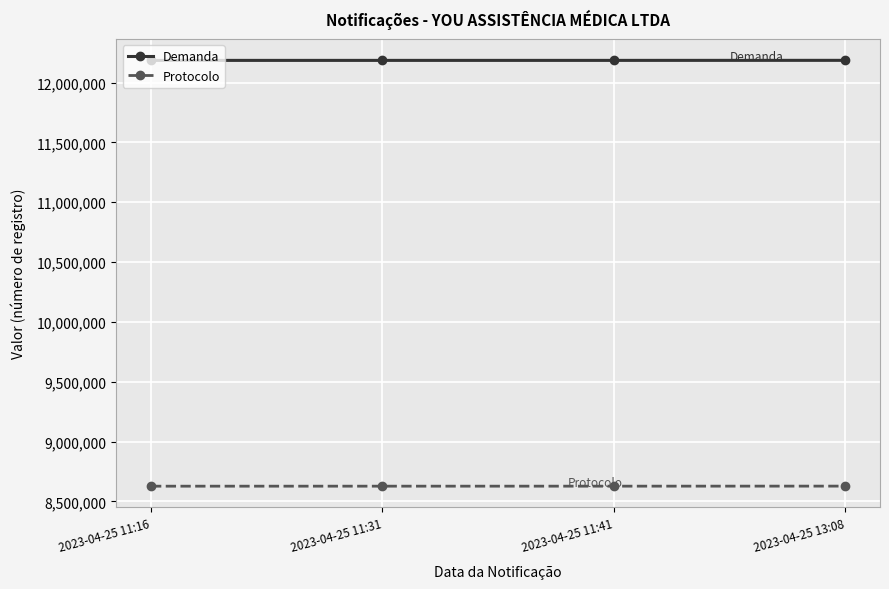

What is the spread (max minus min) of values at 2023-04-25 11:41?

3558021